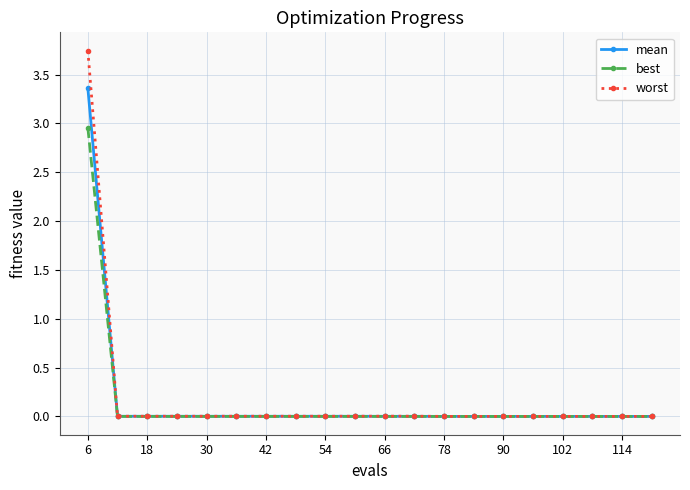

What is the highest value of the mean series?

3.4